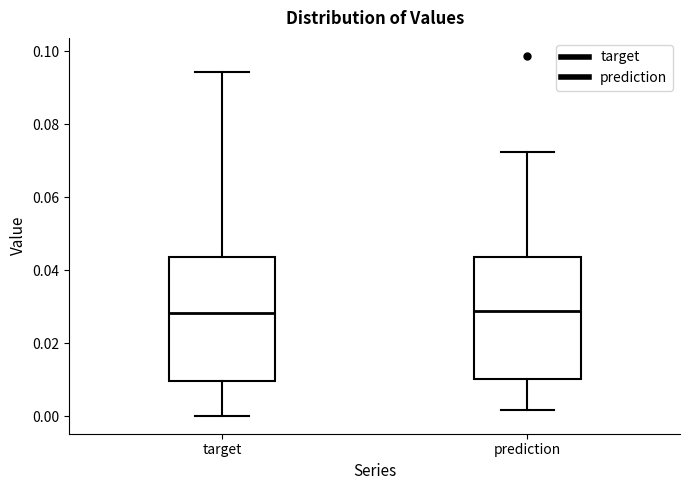

Reading left to right, read every box against the y-axis: the position of its median line, the range the box covers, and the ends of its whiskers. The values are not printed on the chart, so give them approximately, as read against the axis.

target: median 0.028, box 0.010 to 0.044, whiskers 0.000 to 0.094
prediction: median 0.028, box 0.010 to 0.044, whiskers 0.002 to 0.072